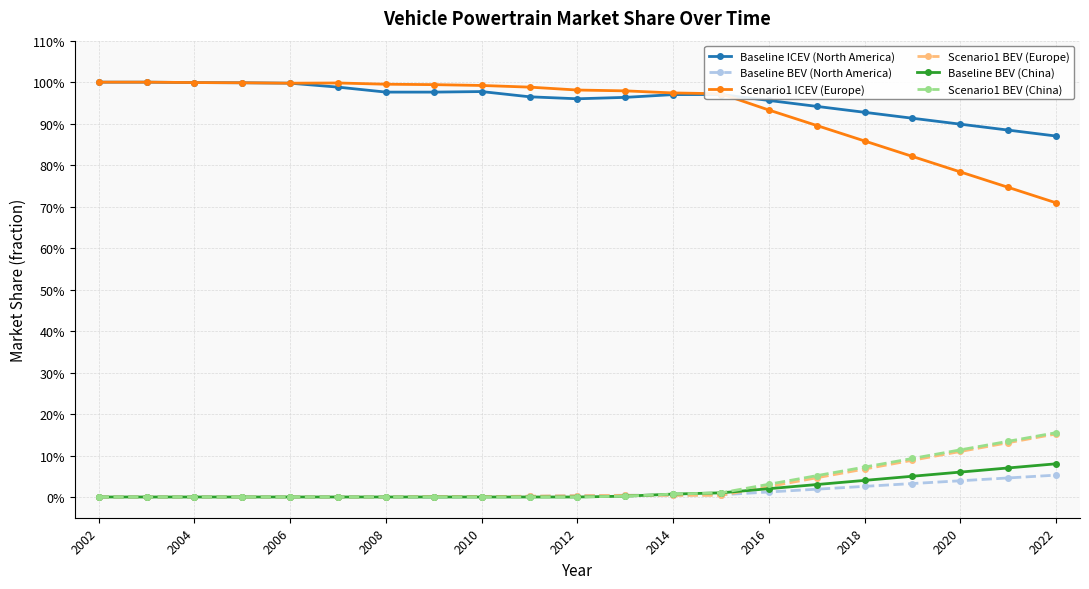

After their last crossing, which series has the higher values: Scenario1 ICEV (Europe) or Baseline ICEV (North America)?

Baseline ICEV (North America)